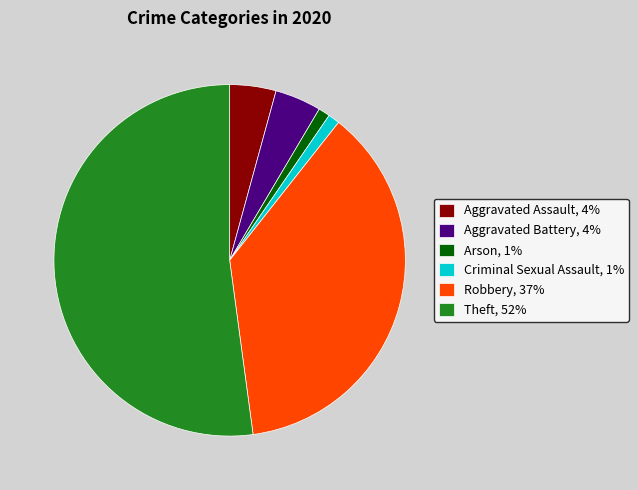

Which slice represents more than half of the pie?

Theft, 52%